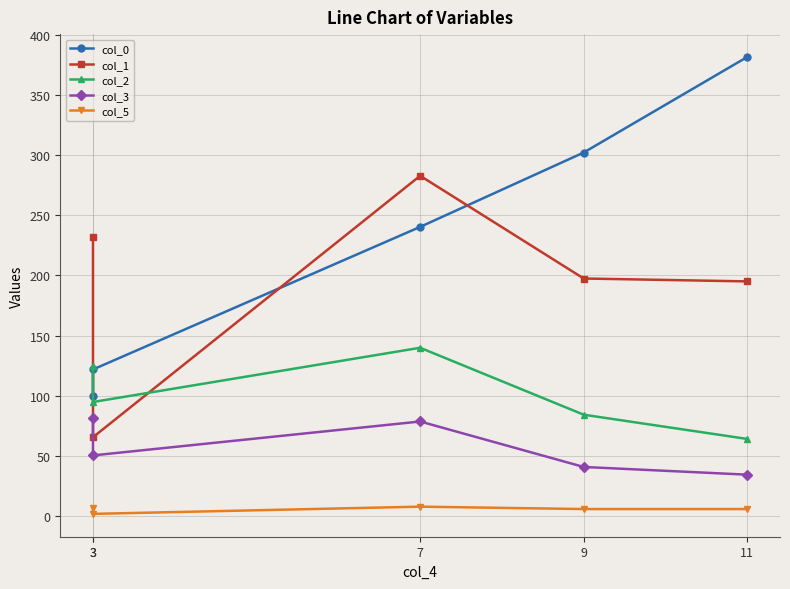

What is the sum of all col_2 values?

508.0